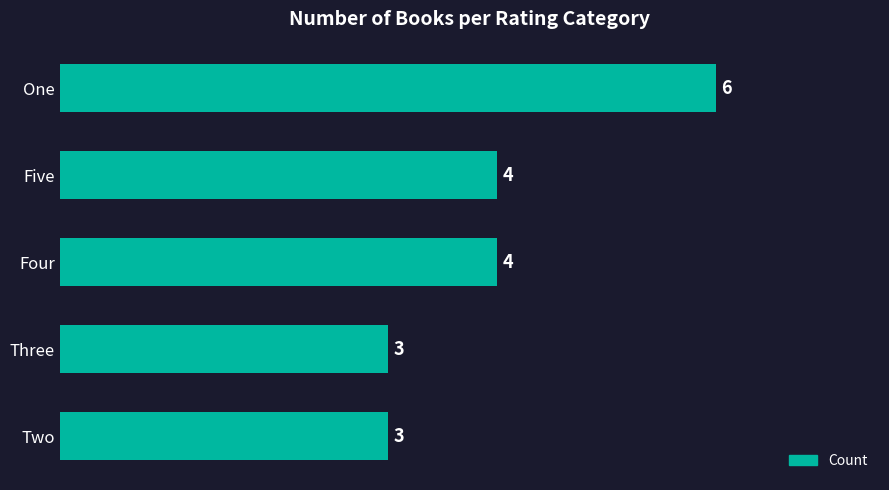

What is the change in value from Three to One?

+3